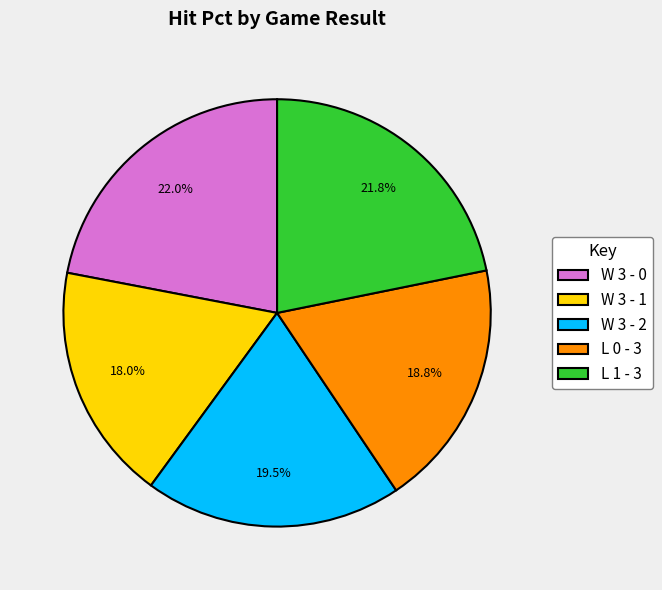

What percentage is the L 1 - 3 slice, to the nearest percent?

22%